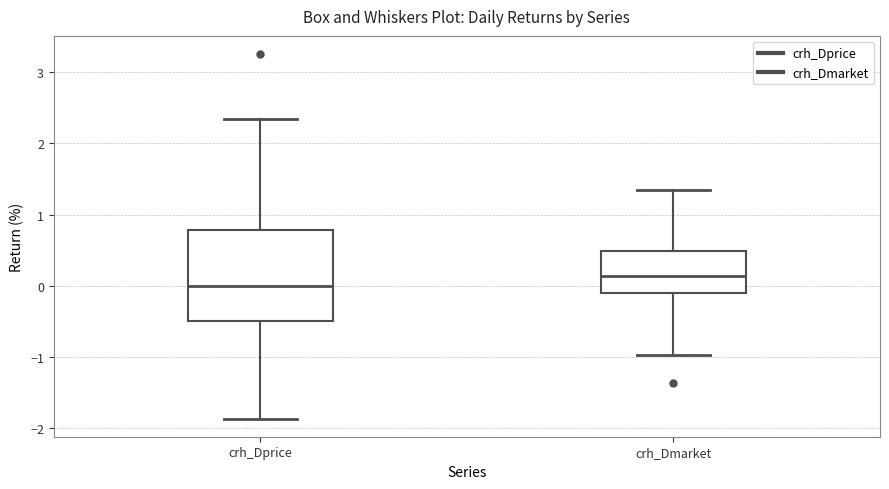

Reading left to right, transcribe this box plot: for each box, give where its median line is, the range the box spans, and where its two whiskers end, as read against the y-axis. The values are not printed on the chart, so give them approximately, as read against the axis.

crh_Dprice: median 0.0, box -0.5 to 0.8, whiskers -1.9 to 2.3
crh_Dmarket: median 0.1, box -0.1 to 0.5, whiskers -1.0 to 1.3